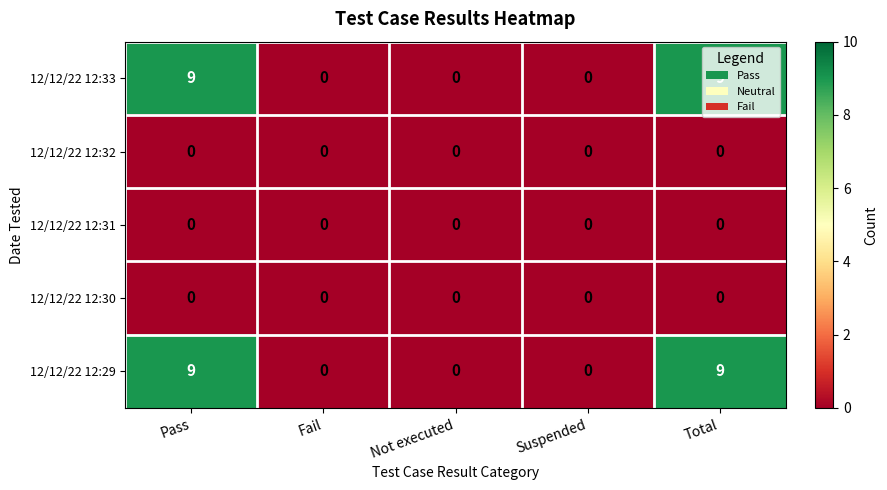

What is the total value across all series at Pass?

18